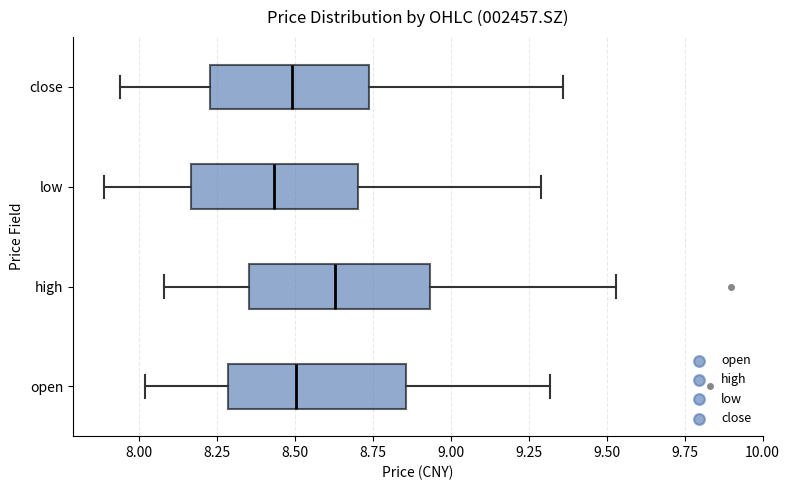

Reading bottom to top, transcribe this box plot: for each box, give where its median line is, the range the box spans, and where its two whiskers end, as read against the x-axis. The values are not printed on the chart, so give them approximately, as read against the axis.

open: median 8.50, box 8.30 to 8.85, whiskers 8.00 to 9.30
high: median 8.65, box 8.35 to 8.95, whiskers 8.10 to 9.55
low: median 8.45, box 8.15 to 8.70, whiskers 7.90 to 9.30
close: median 8.50, box 8.25 to 8.75, whiskers 7.95 to 9.35